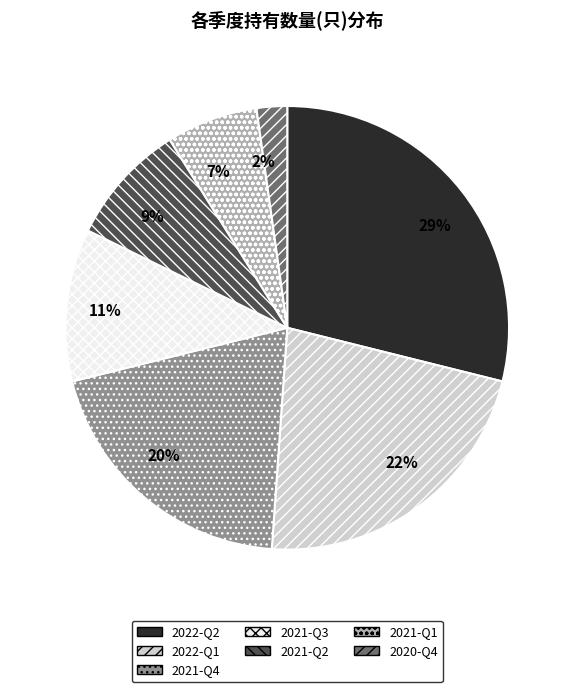

Does 2021-Q4 account for over 50% of the chart?

No